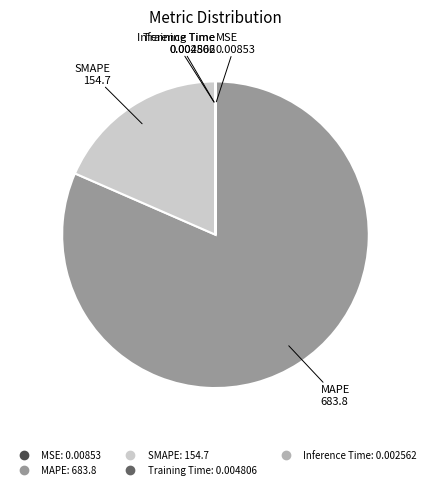

Which has a higher value, SMAPE or MAPE?

MAPE